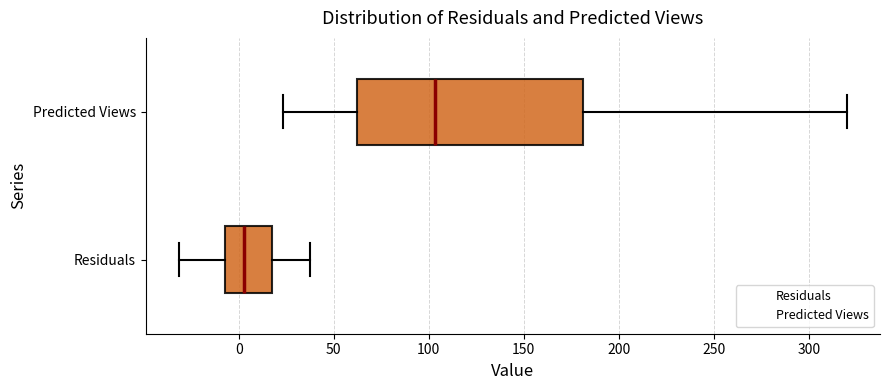

Where is the left edge of the box for Residuals on the x-axis? The values are not printed on the chart, so give them approximately, as read against the axis.

-5